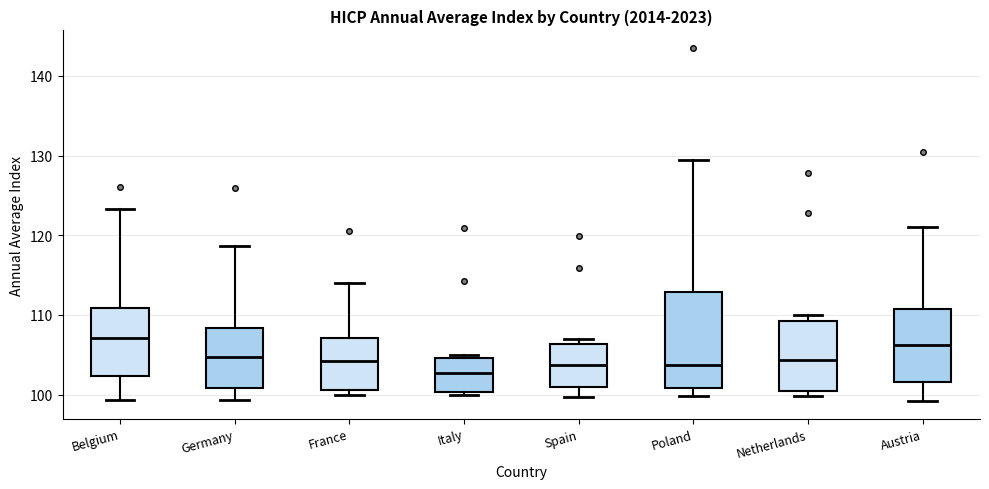

Where is the upper edge of the box for Spain on the y-axis? The values are not printed on the chart, so give them approximately, as read against the axis.

106